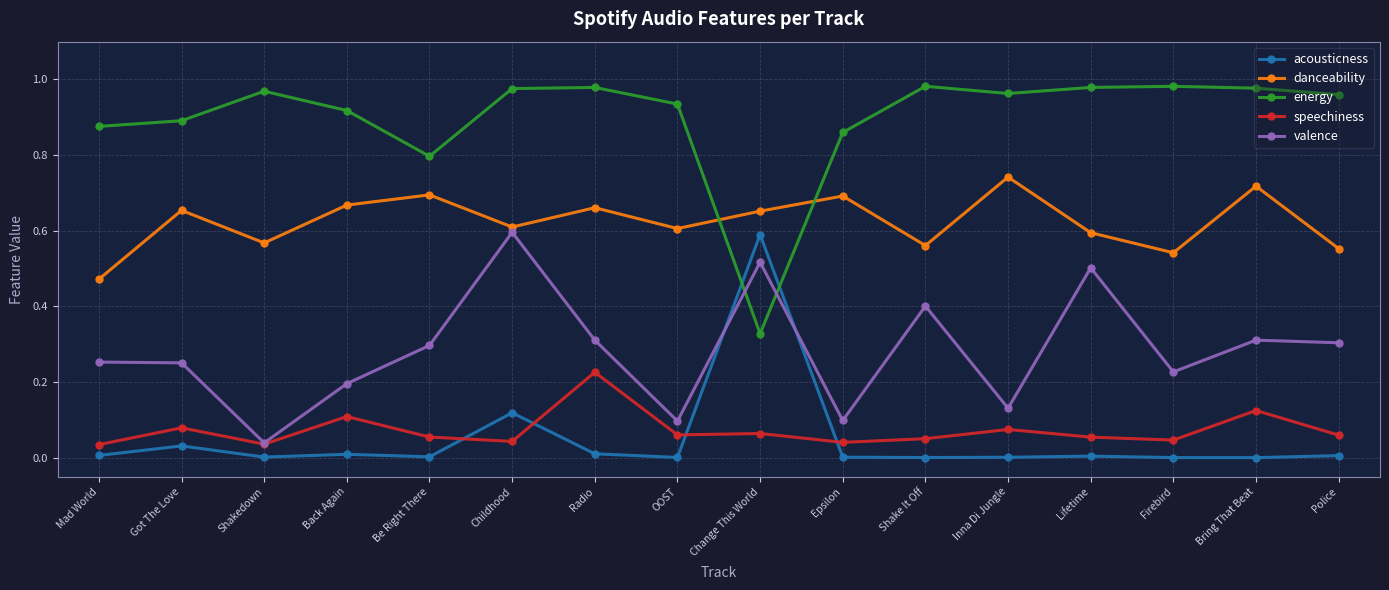

Rank the series at Bring That Beat from lowest to highest value.

acousticness, speechiness, valence, danceability, energy